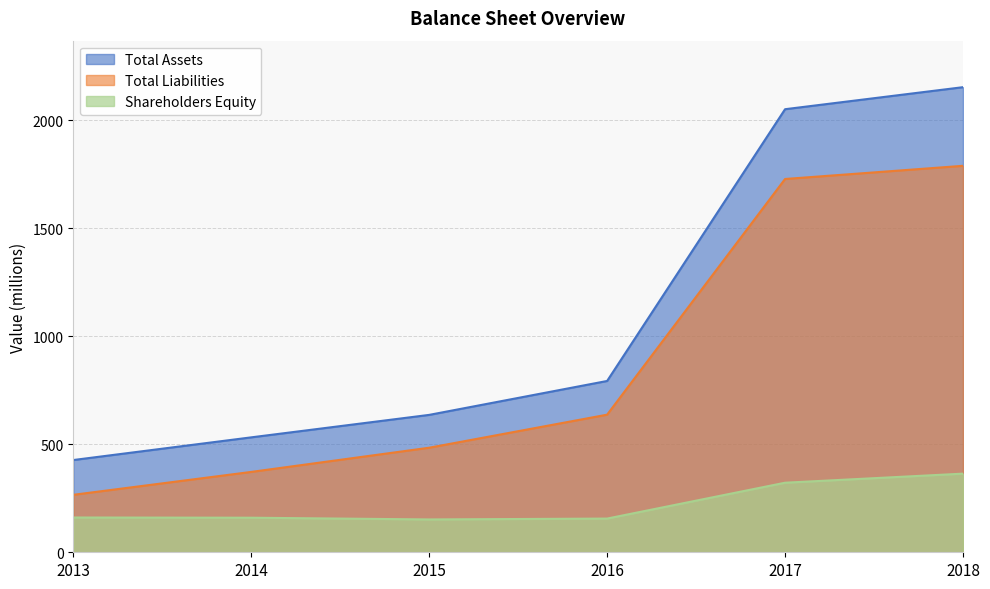

Count the number of data series in this chart.

3